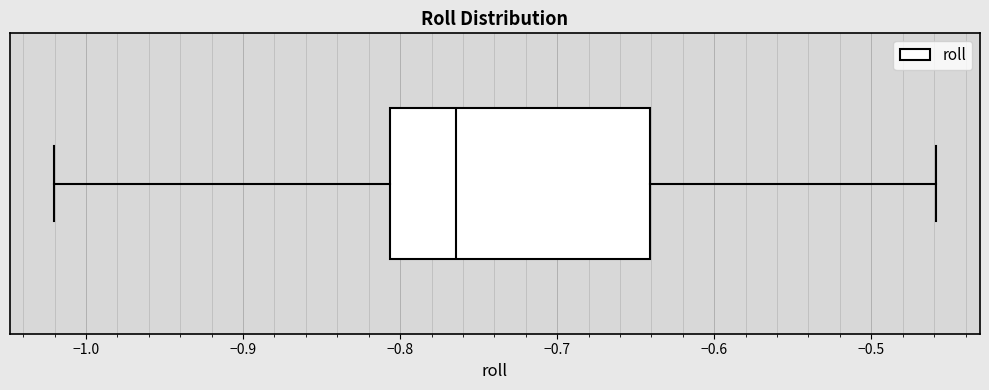

Read this box plot against the x-axis: the position of the median line, the range covered by the box, and the ends of both whiskers. The values are not printed on the chart, so give them approximately, as read against the axis.

median -0.76, box -0.81 to -0.64, whiskers -1.02 to -0.46